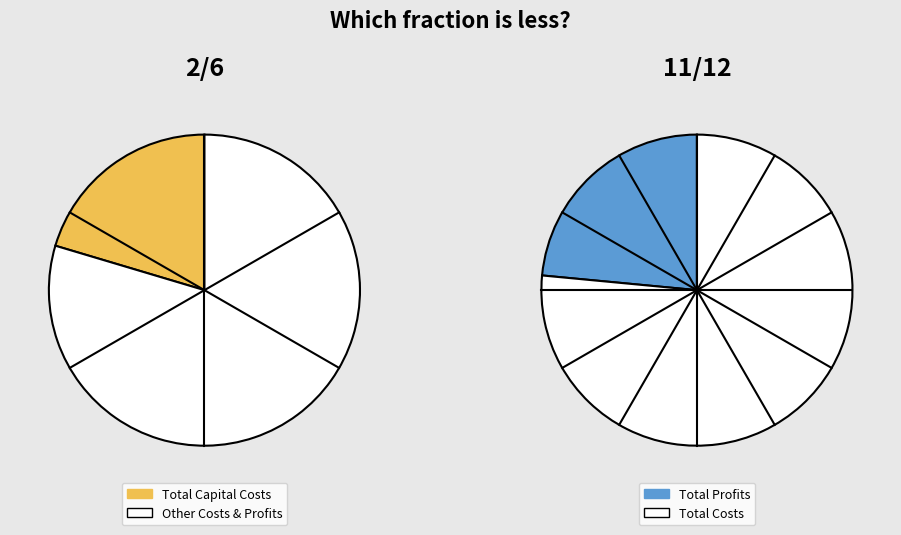

Is there a majority slice in this chart?

Yes